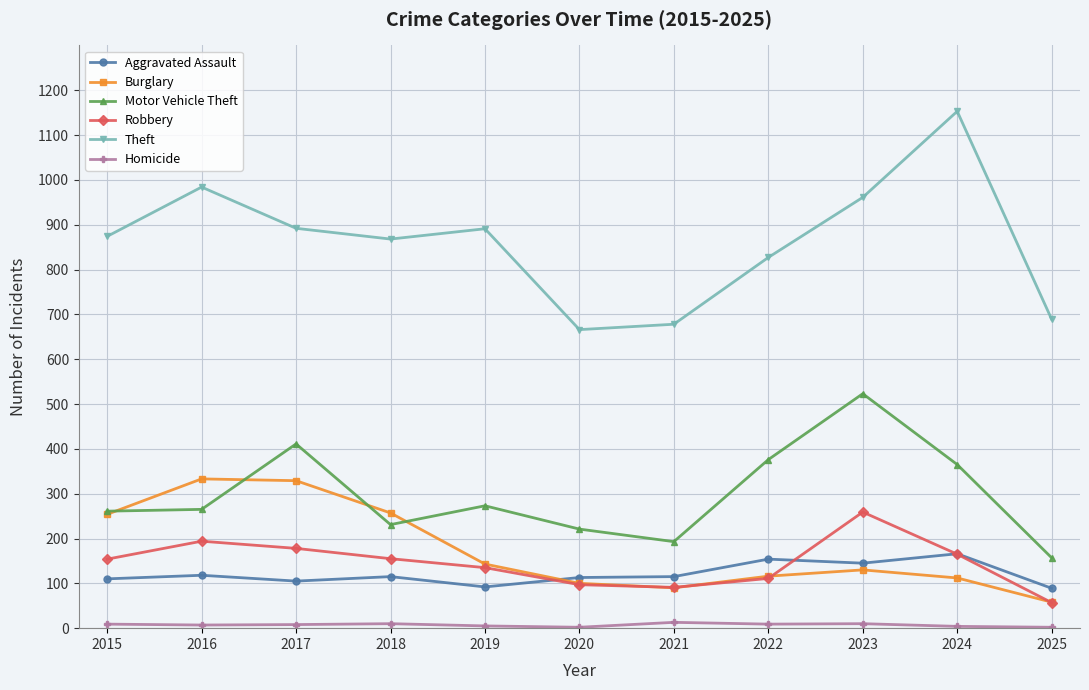

What is the difference between the Motor Vehicle Theft values at 2025 and 2017?

254